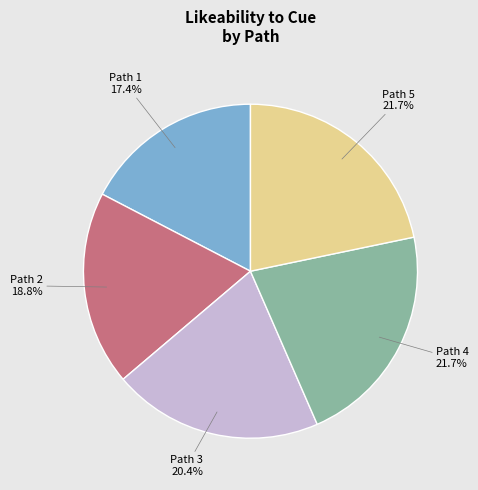

How many slices are in this pie chart?

5